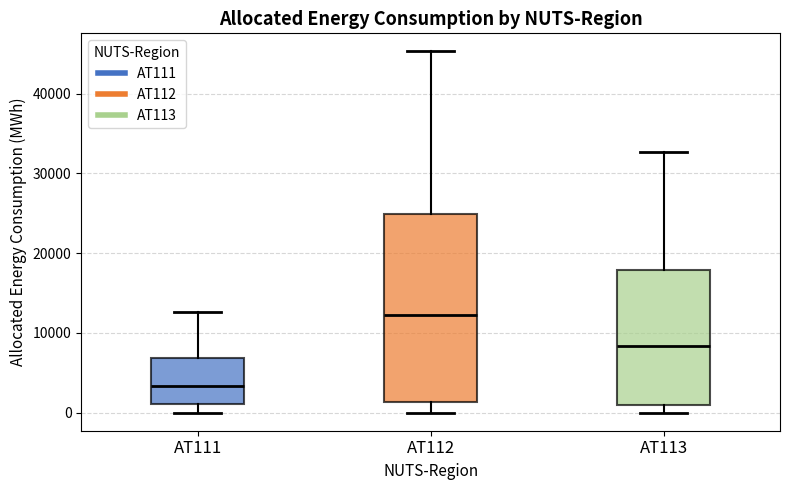

Reading left to right, transcribe this box plot: for each box, give where its median line is, the range the box spans, and where its two whiskers end, as read against the y-axis. The values are not printed on the chart, so give them approximately, as read against the axis.

AT111: median 3000, box 1000 to 7000, whiskers 0 to 13000
AT112: median 12000, box 1000 to 25000, whiskers 0 to 45000
AT113: median 8000, box 1000 to 18000, whiskers 0 to 33000